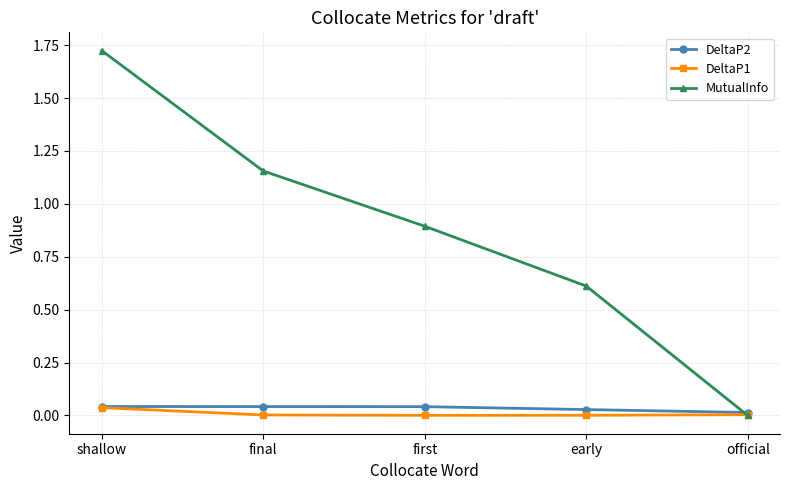

At which category is the sum across all series the highest?

shallow